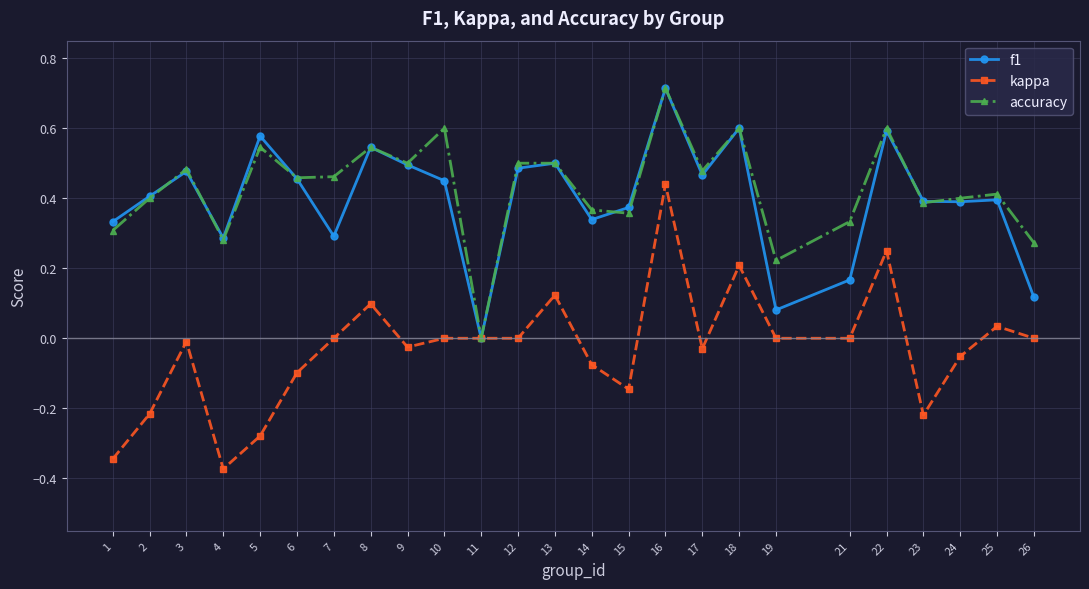

True or false: kappa has a value of 0.4 at 16.

True